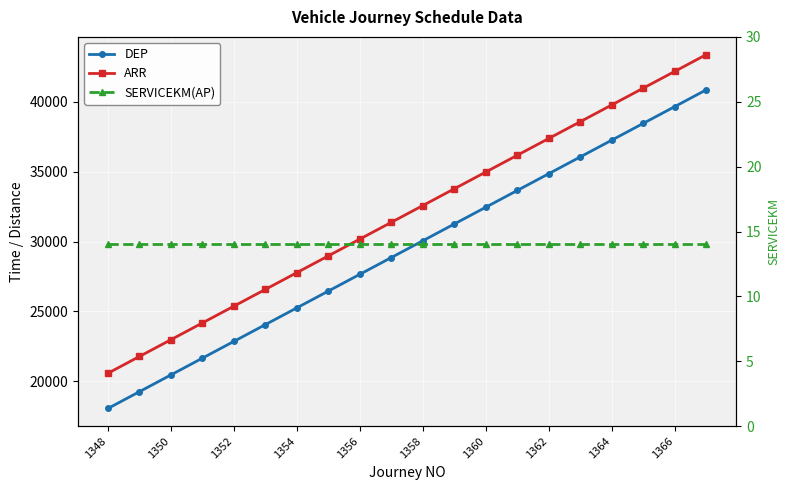

True or false: SERVICEKM(AP) has more than 2 points higher than both neighbors.

False